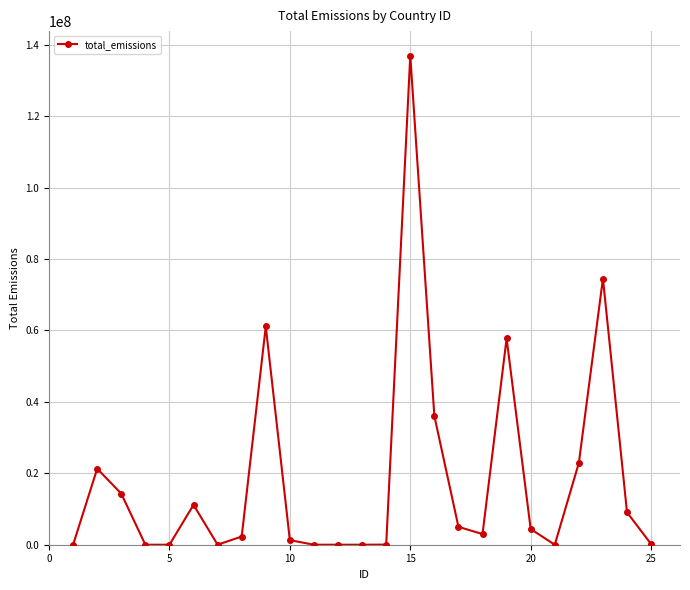

What is the value of the 17th point from the left?

5010927.8